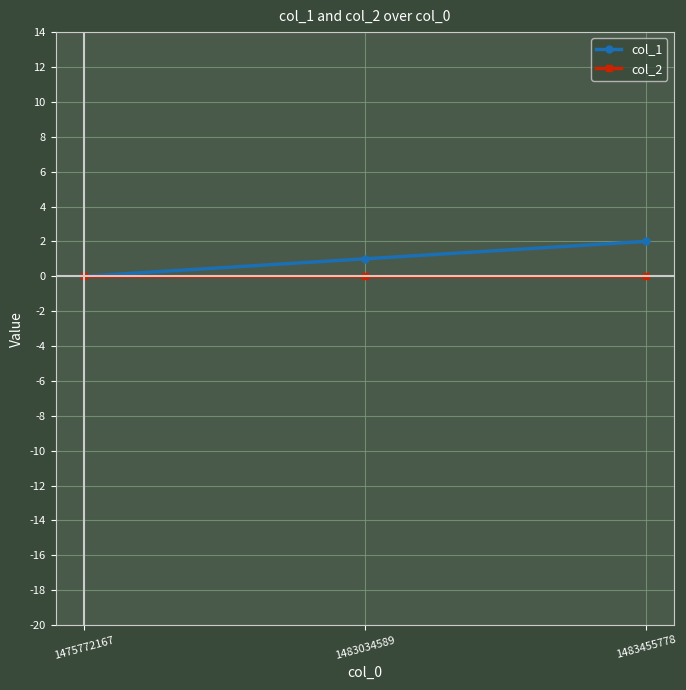

Is the value of col_1 at 1483034589 greater than the value of col_2 at 1483034589?

Yes